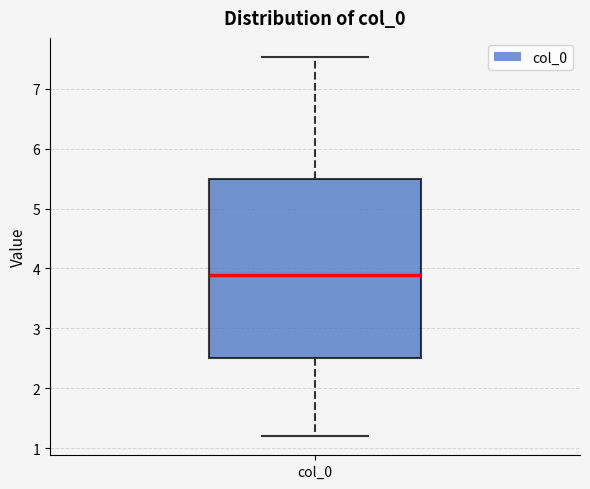

Transcribe this box plot: give where the median line is, the range the box spans, and where the two whiskers end, as read against the y-axis. The values are not printed on the chart, so give them approximately, as read against the axis.

median 3.9, box 2.5 to 5.5, whiskers 1.2 to 7.5